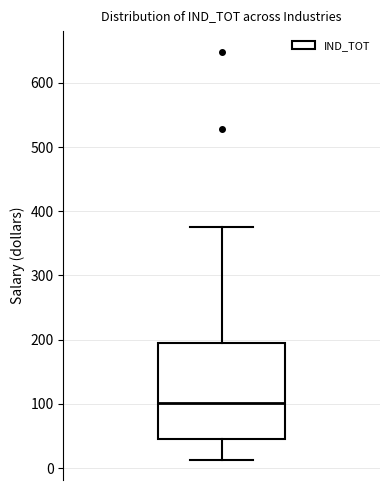

Where does the median line of the box sit on the y-axis? The values are not printed on the chart, so give them approximately, as read against the axis.

100